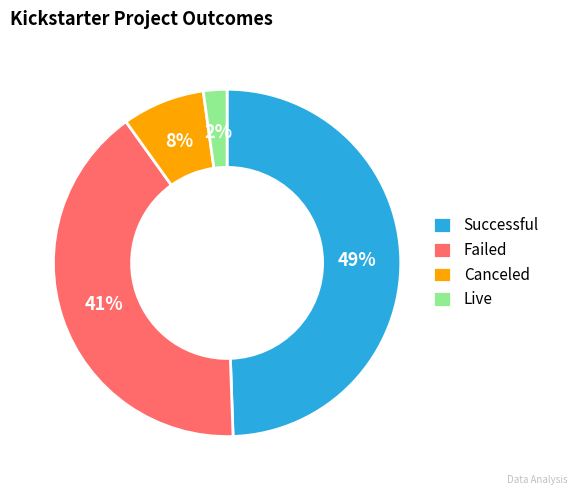

Is the sum of Canceled and Live greater than half?

No